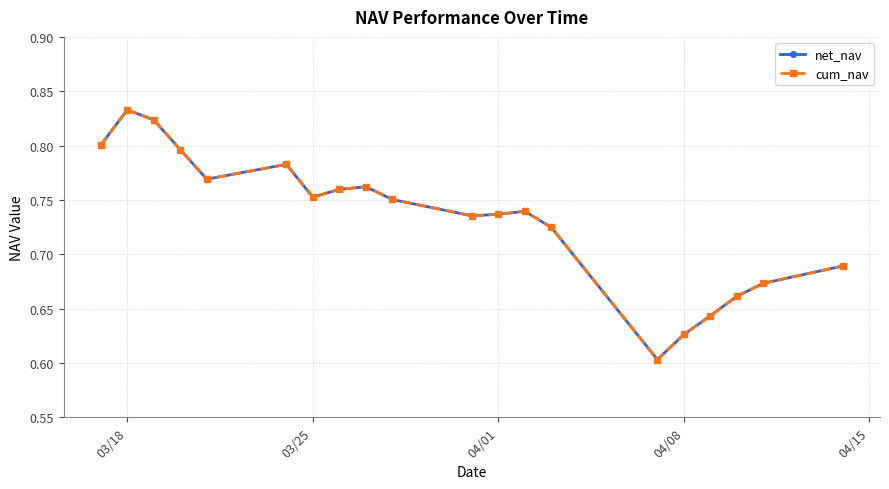

What is the difference between the maximum and second lowest values in the net_nav series?

0.2